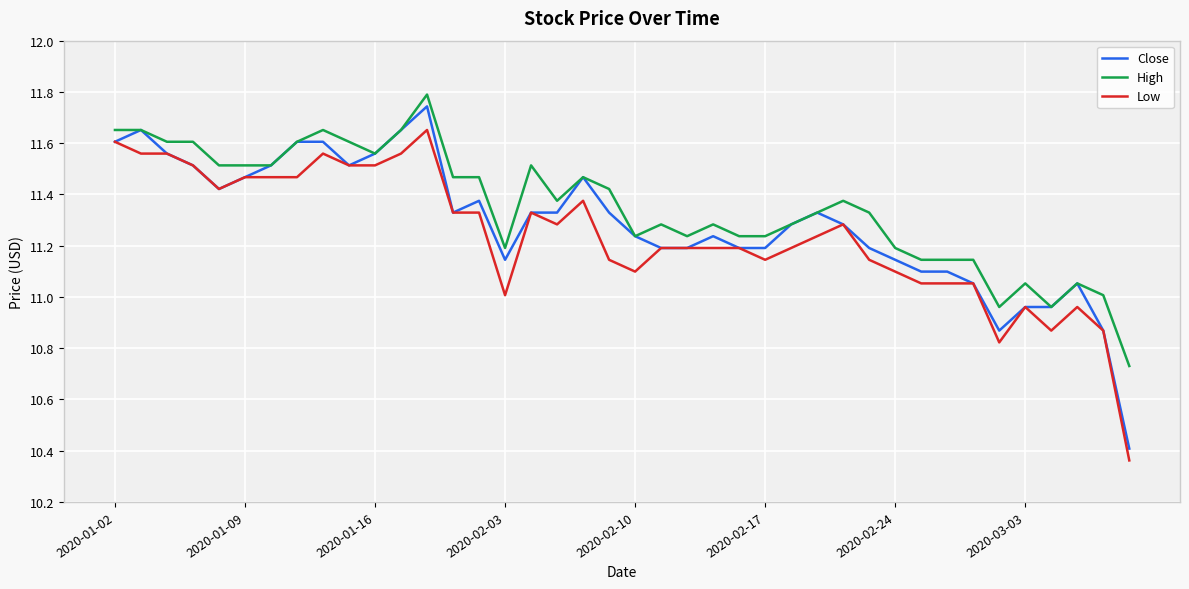

True or false: High and Low intersect in this chart.

False